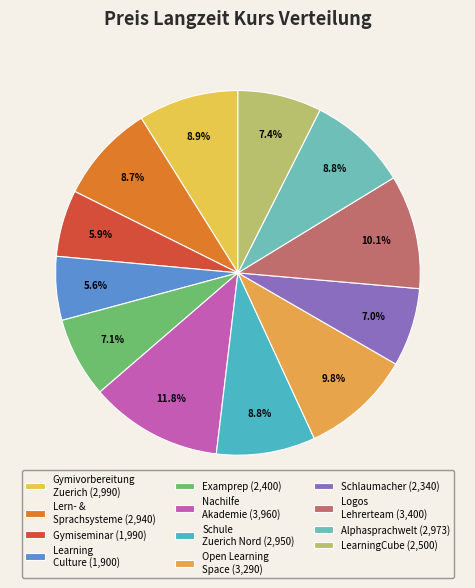

Count the number of slices in the pie.

12